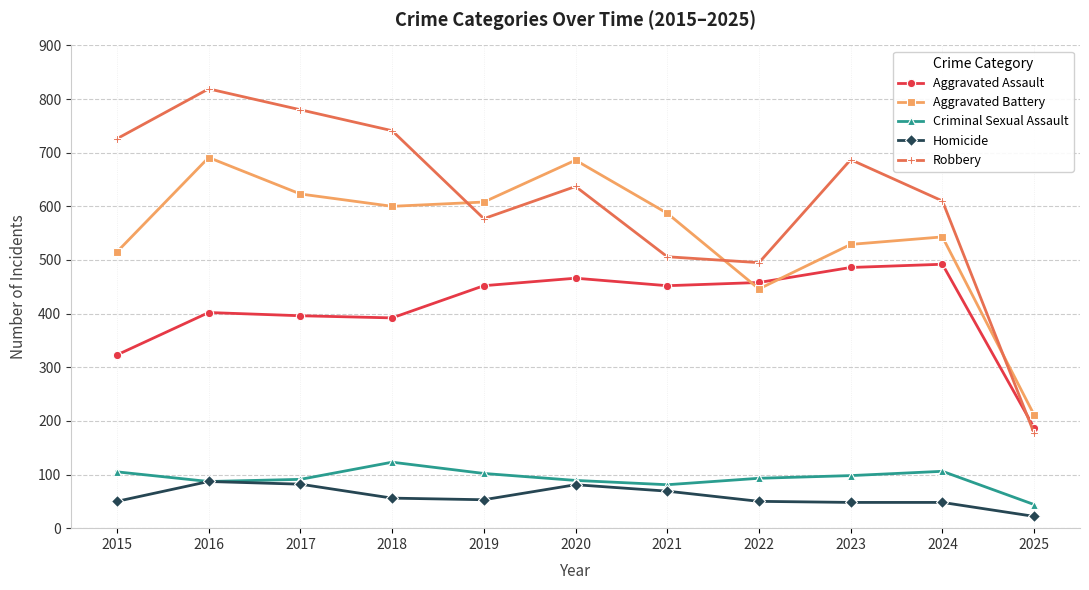

What is the maximum value shown in the chart?

819